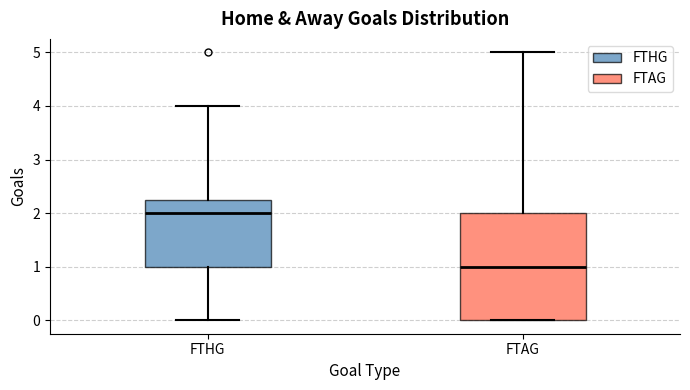

Reading left to right, read every box against the y-axis: the position of its median line, the range the box covers, and the ends of its whiskers. The values are not printed on the chart, so give them approximately, as read against the axis.

FTHG: median 2.0, box 1.0 to 2.3, whiskers 0.0 to 4.0
FTAG: median 1.0, box 0.0 to 2.0, whiskers 0.0 to 5.0